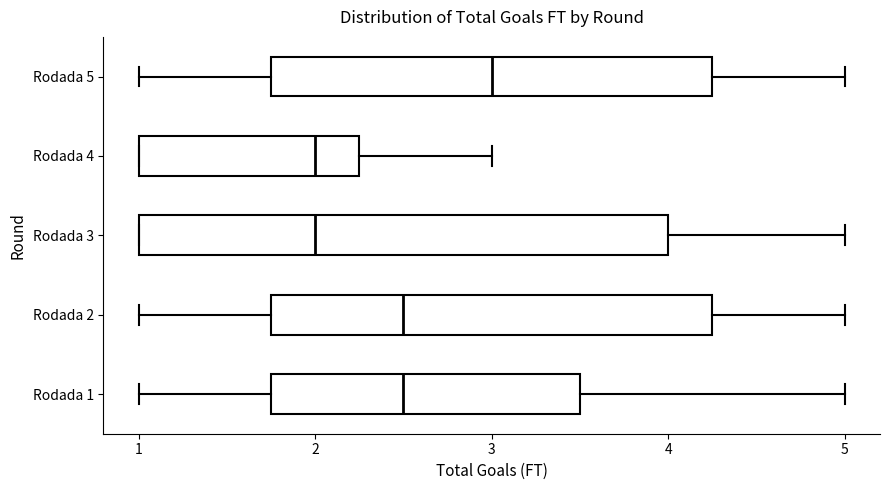

Which box has the furthest to the right median line?

Rodada 5